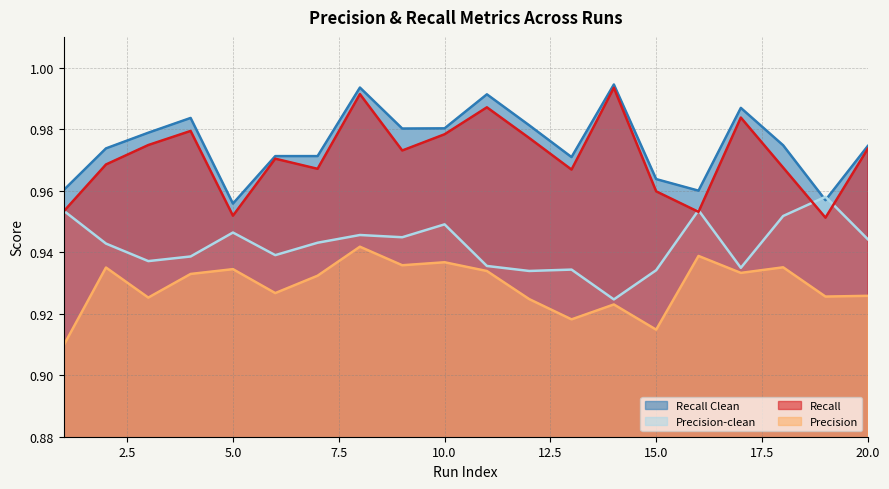

Where is the first local maximum for Recall?

4